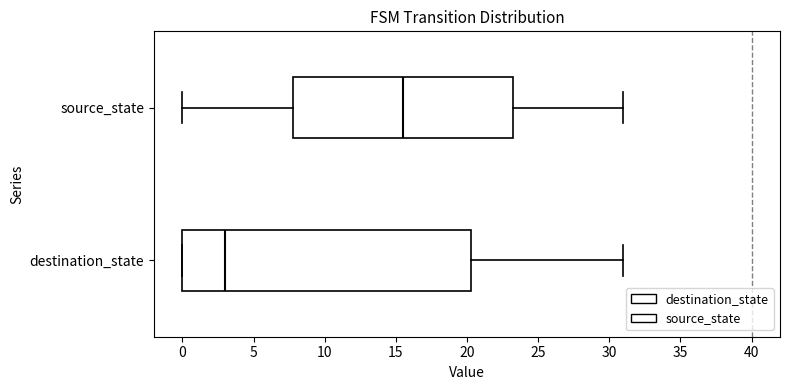

Reading bottom to top, read every box against the x-axis: the position of its median line, the range the box covers, and the ends of its whiskers. The values are not printed on the chart, so give them approximately, as read against the axis.

destination_state: median 3.0, box 0.0 to 20.5, whiskers 0.0 to 31.0
source_state: median 15.5, box 8.0 to 23.5, whiskers 0.0 to 31.0